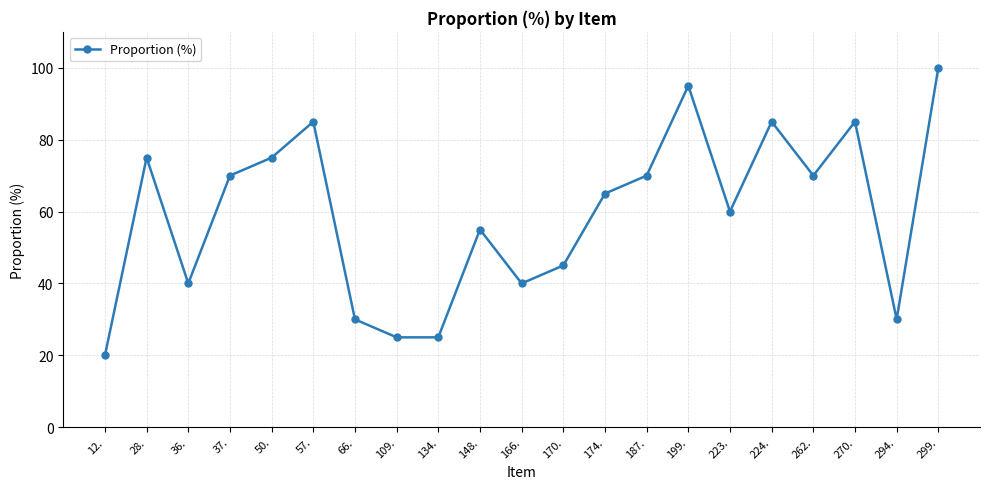

How many values are below 65?

10